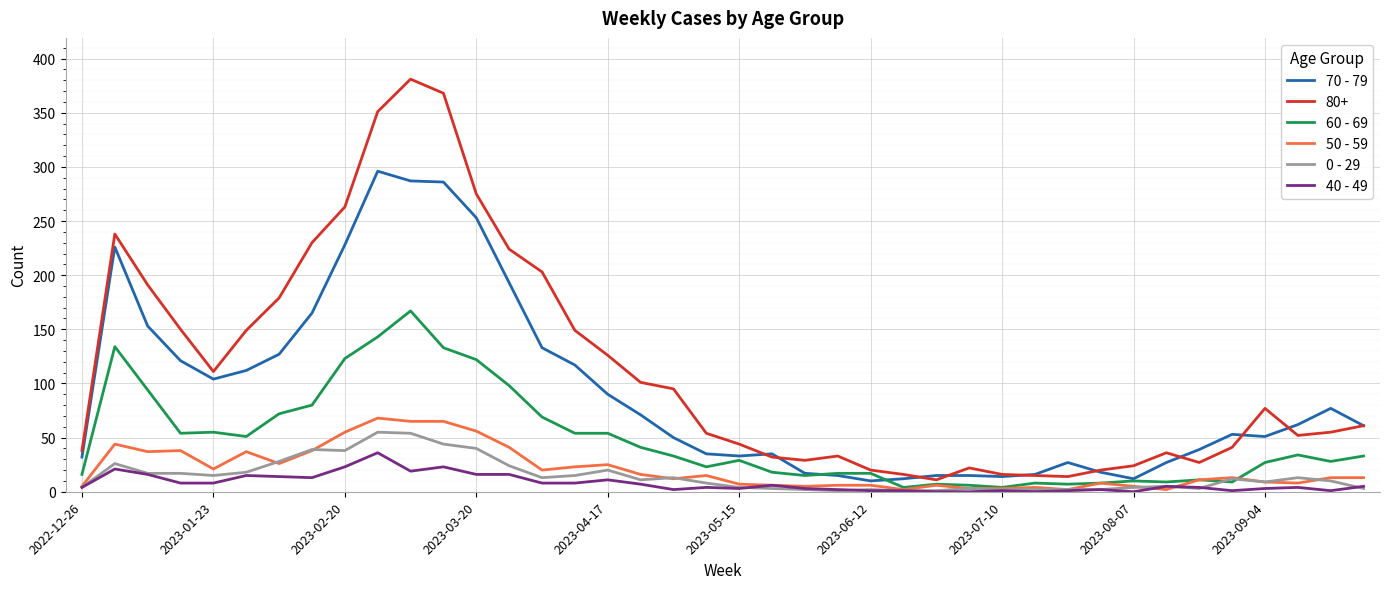

What is the difference between the second highest and minimum values in the 40 - 49 series?

23